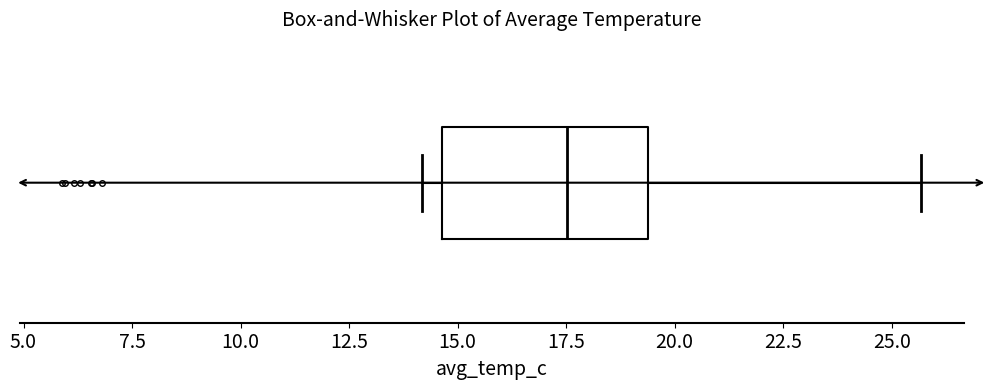

Read this box plot against the x-axis: the position of the median line, the range covered by the box, and the ends of both whiskers. The values are not printed on the chart, so give them approximately, as read against the axis.

median 17.5, box 14.5 to 19.5, whiskers 14.0 to 25.5